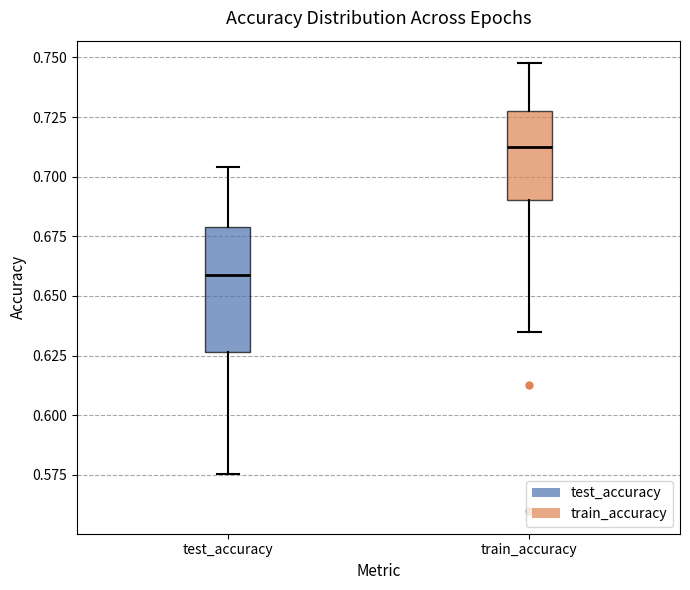

Which box has the lowest median line?

test_accuracy